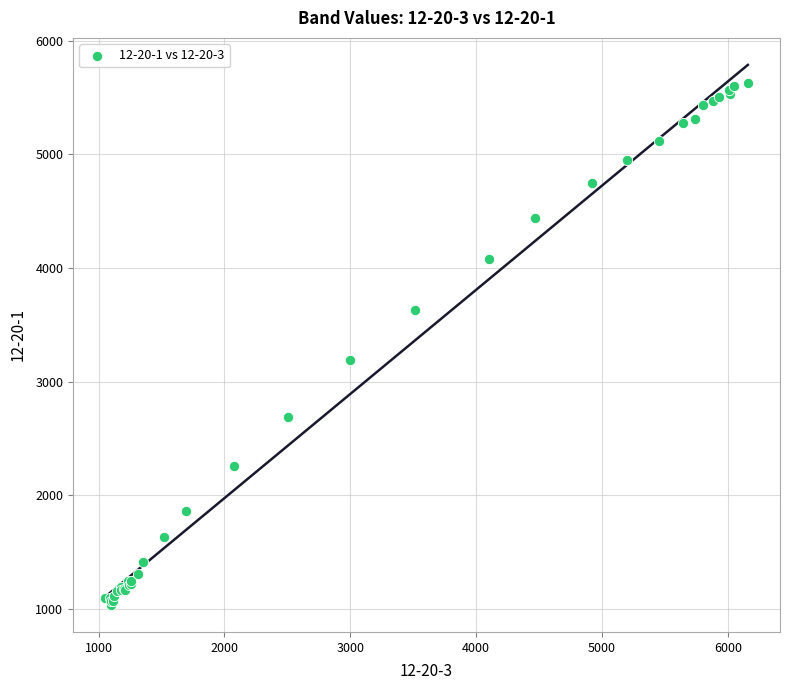

What Y value in the scatter plot is closest to 3330?

3192.1